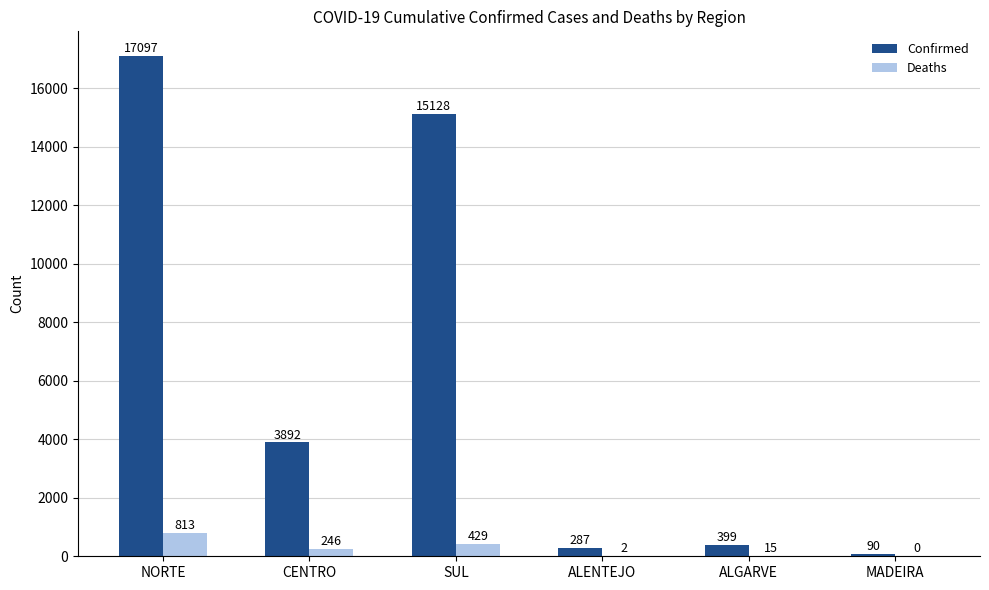

Reading left to right, extract all data points from this chart.

Confirmed: 17097	3892	15128	287	399	90
Deaths: 813	246	429	2	15	0